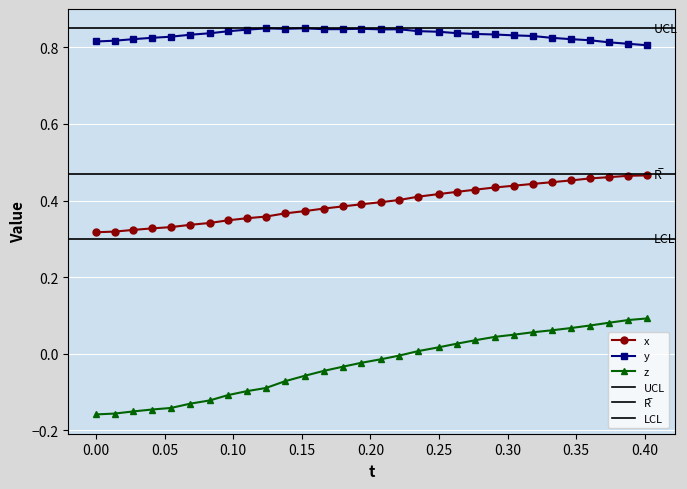

How many values in z are below zero?

17